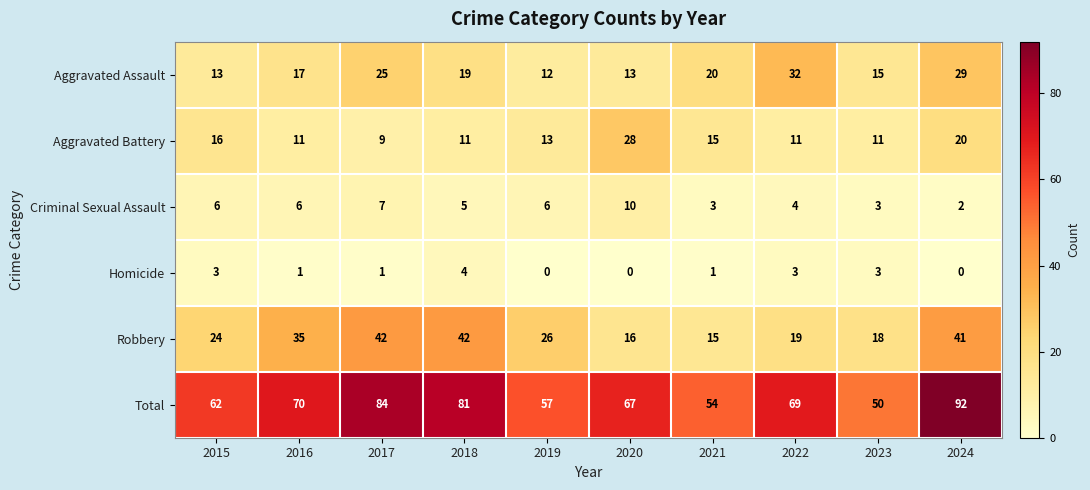

What is the difference between the second highest and second lowest values in the Aggravated Assault series?

16